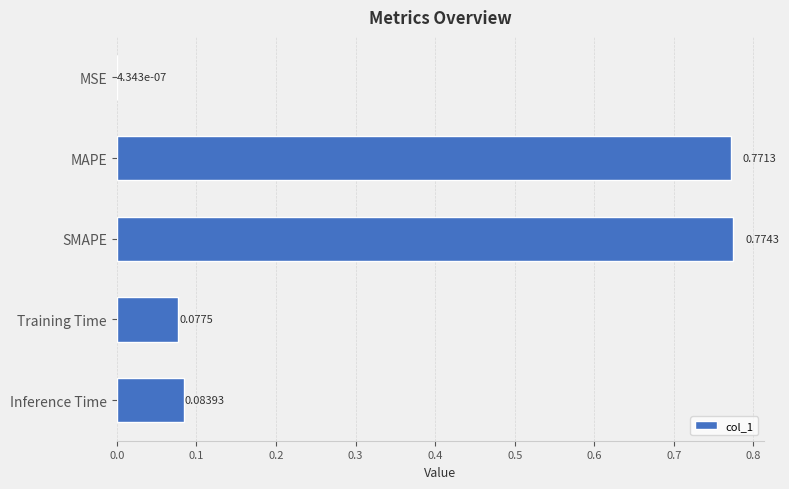

Which has a higher value, SMAPE or Inference Time?

SMAPE